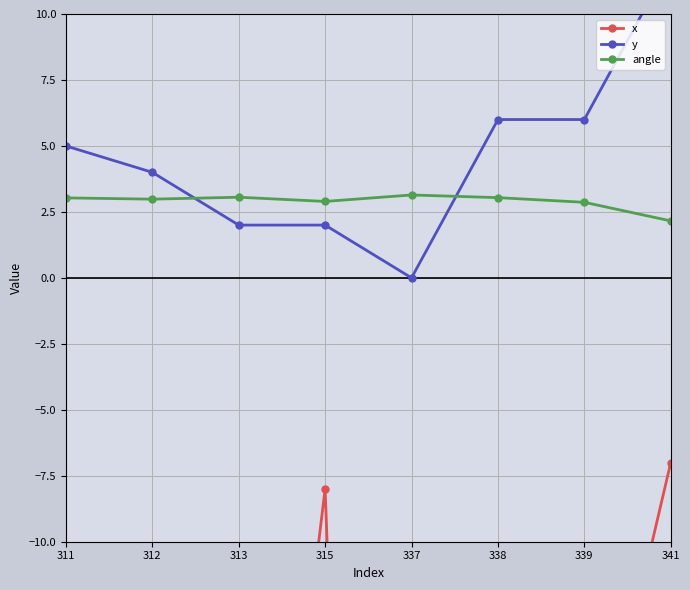

True or false: x and y cross at least once.

False